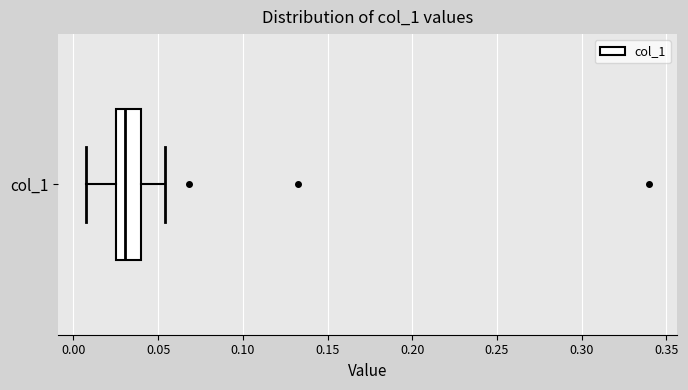

Where does the left whisker of the box for col_1 end on the x-axis? The values are not printed on the chart, so give them approximately, as read against the axis.

0.010